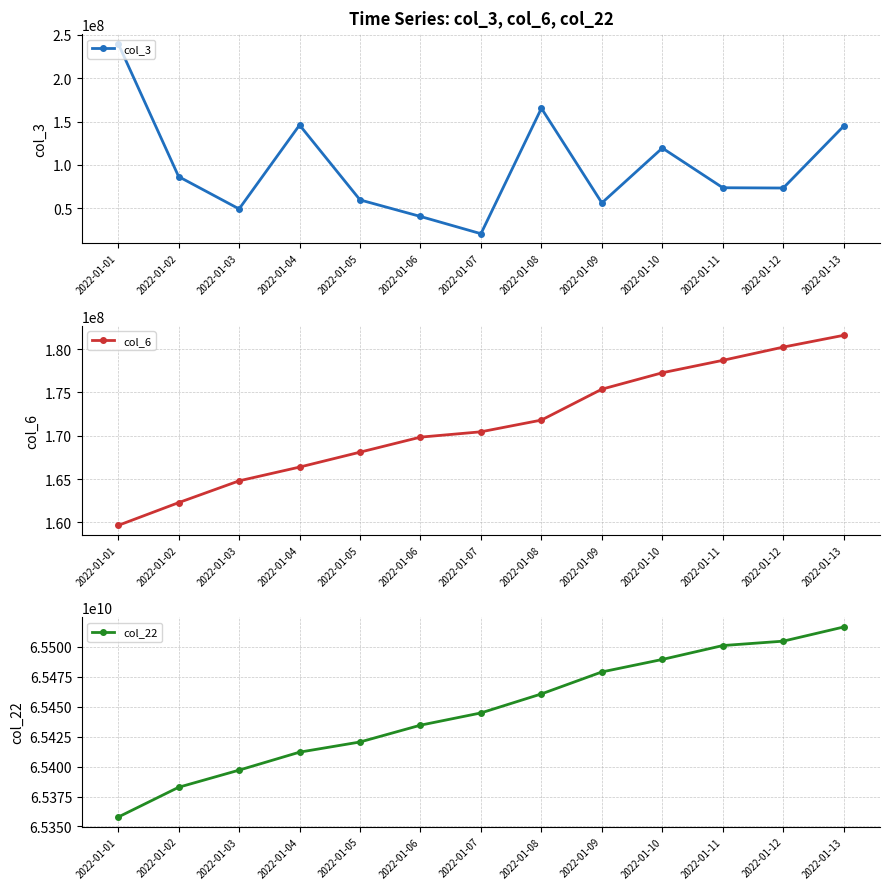

Rank the series at 2022-01-10 from lowest to highest value.

col_3, col_6, col_22